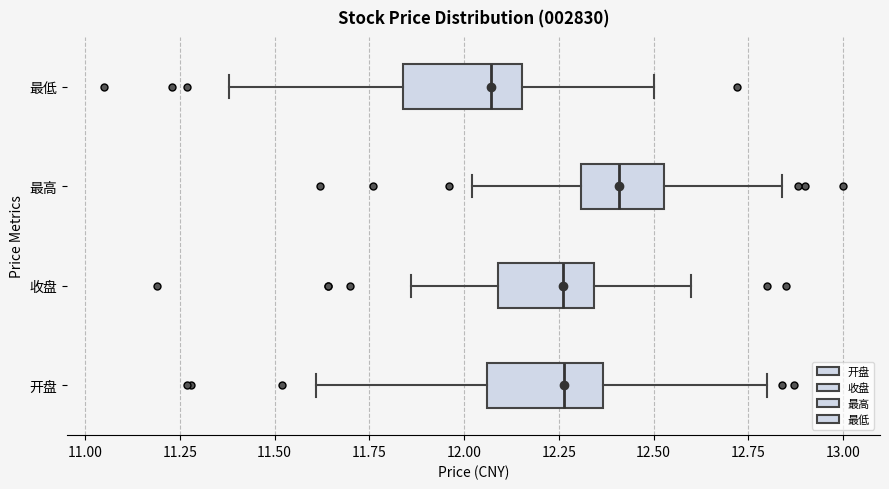

Where is the left edge of the box for 最低 on the x-axis? The values are not printed on the chart, so give them approximately, as read against the axis.

11.85